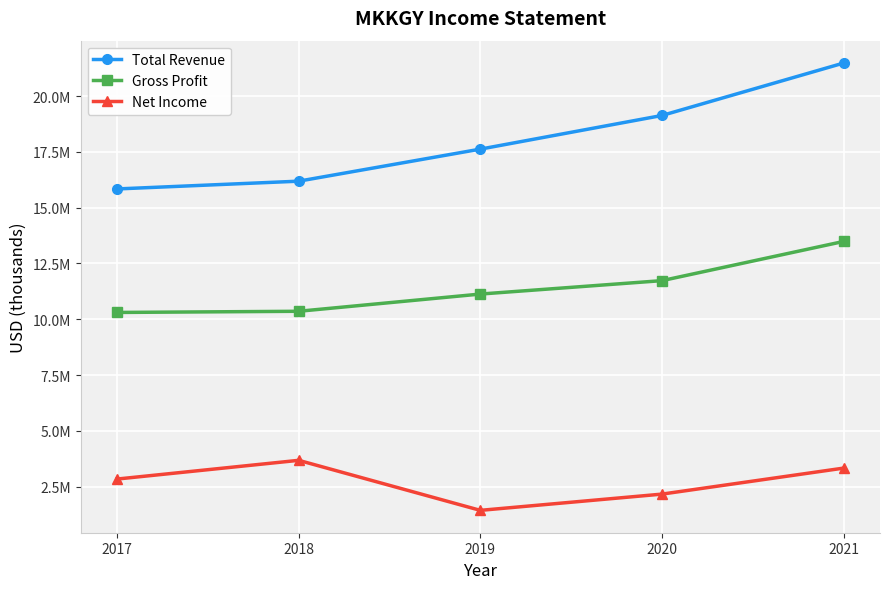

What is the total value across all series at 2017?

28983200